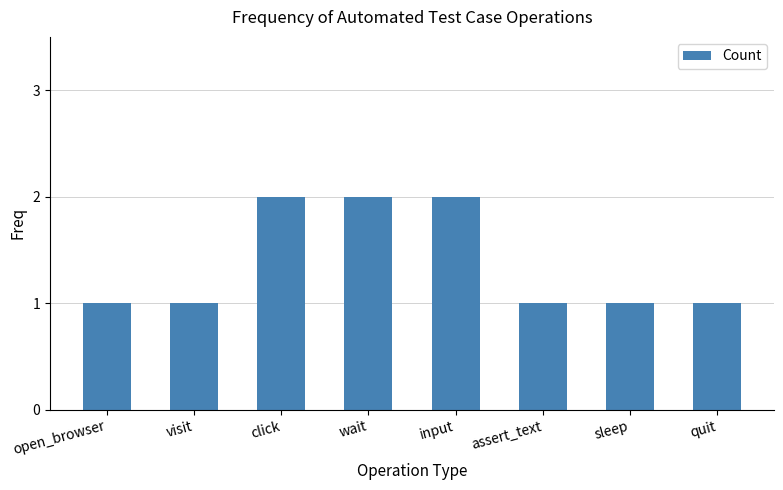

What is the sum of the values at input and visit?

3